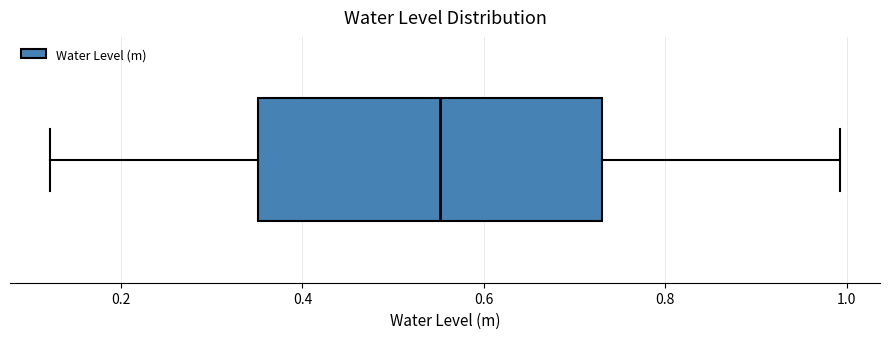

Transcribe this box plot: give where the median line is, the range the box spans, and where the two whiskers end, as read against the x-axis. The values are not printed on the chart, so give them approximately, as read against the axis.

median 0.56, box 0.36 to 0.74, whiskers 0.12 to 1.00